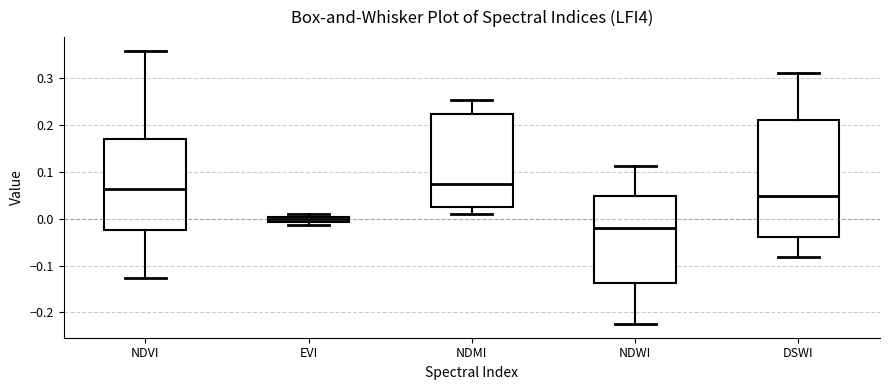

Which box is the tallest, from its lower edge to its upper edge?

DSWI